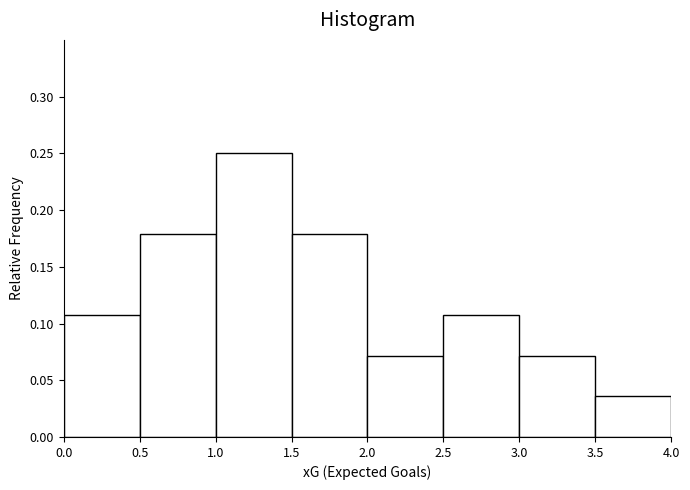

Reading left to right, transcribe this chart: for each bar, give the range it covers on the x-axis and its height. The values are not printed on the chart, so give them approximately, as read against the axis.

0.0 to 0.5: 0.105
0.5 to 1.0: 0.180
1.0 to 1.5: 0.250
1.5 to 2.0: 0.180
2.0 to 2.5: 0.070
2.5 to 3.0: 0.105
3.0 to 3.5: 0.070
3.5 to 4.0: 0.035